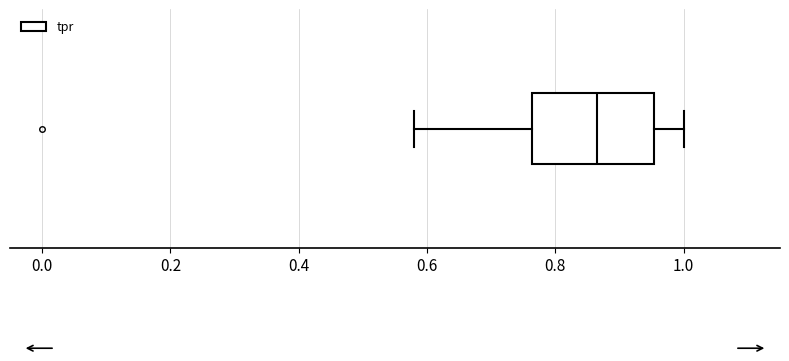

Read this box plot against the x-axis: the position of the median line, the range covered by the box, and the ends of both whiskers. The values are not printed on the chart, so give them approximately, as read against the axis.

median 0.86, box 0.76 to 0.96, whiskers 0.58 to 1.00